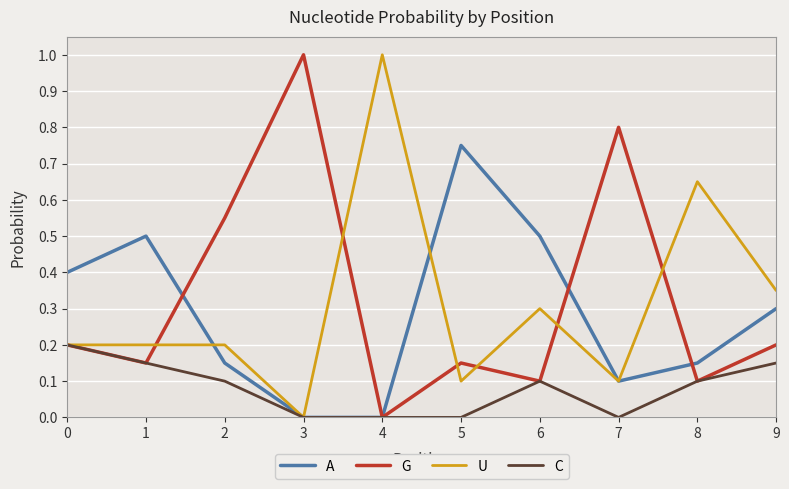

What is the spread (max minus min) of values at 6?

0.4